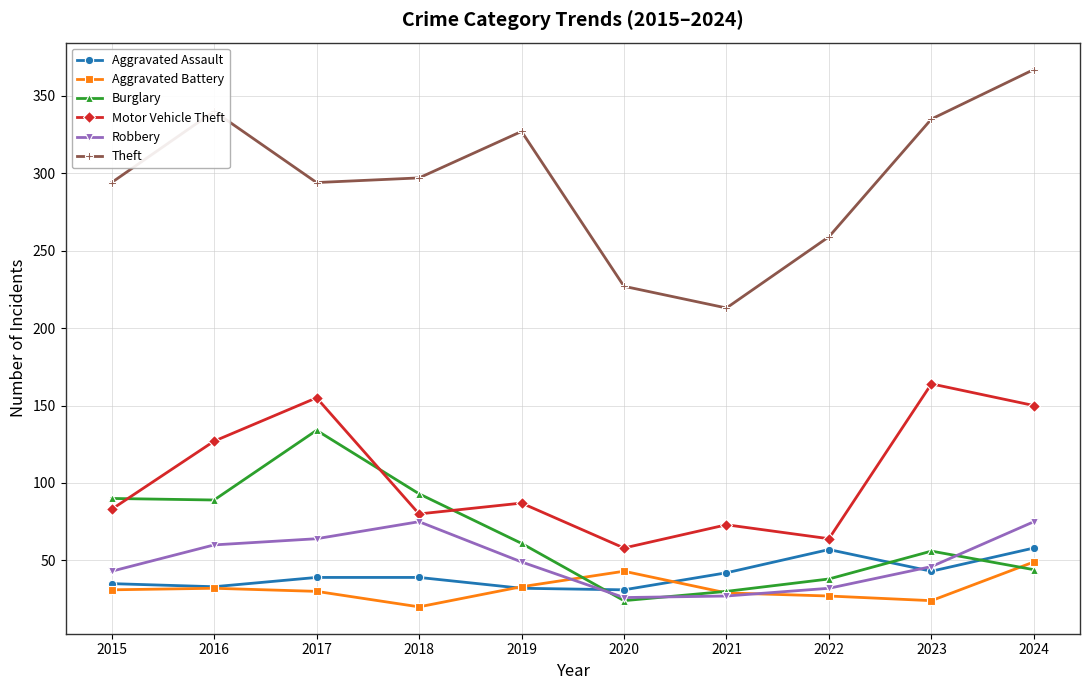

List the series in order of their peak value, highest first.

Theft, Motor Vehicle Theft, Burglary, Robbery, Aggravated Assault, Aggravated Battery